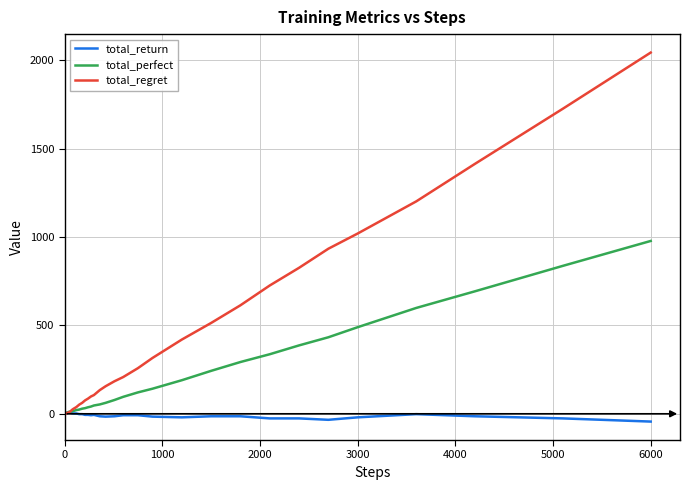

Which series has the largest total across all categories?

total_regret